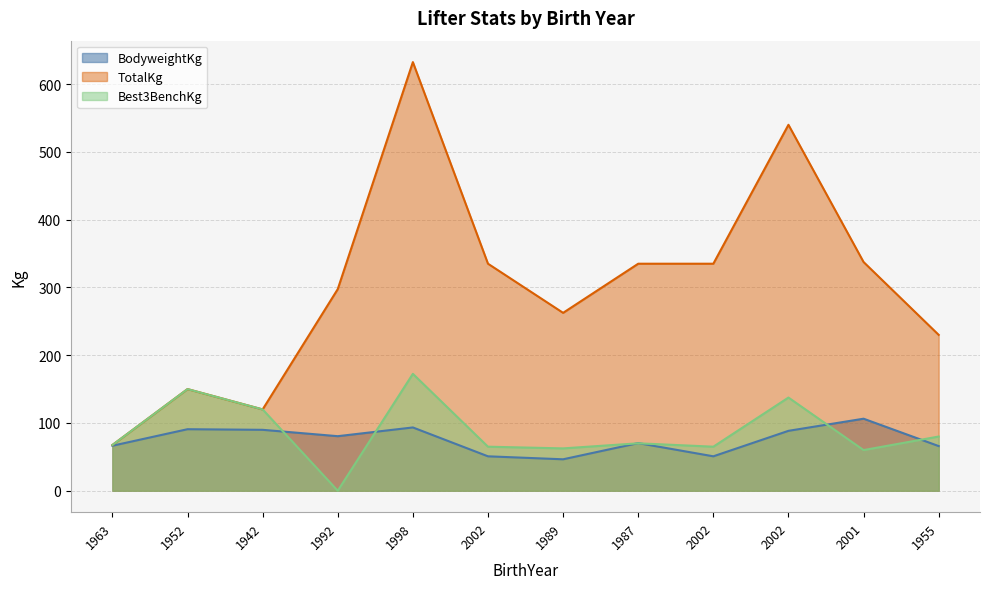

True or false: Best3BenchKg and TotalKg intersect in this chart.

False